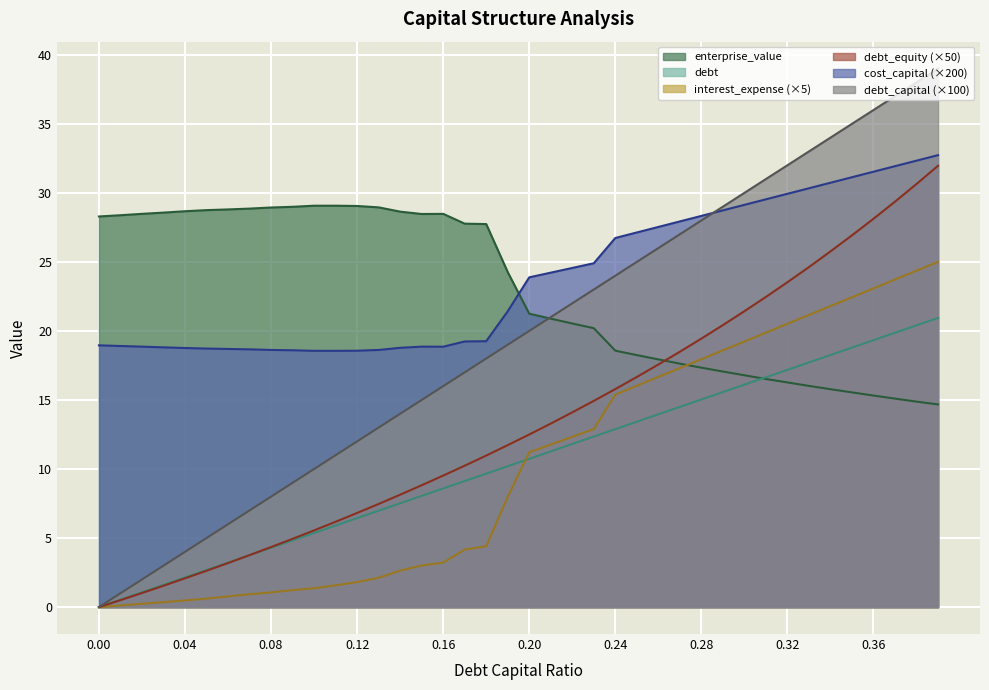

Does the chart display data point markers on the line(s)?

No